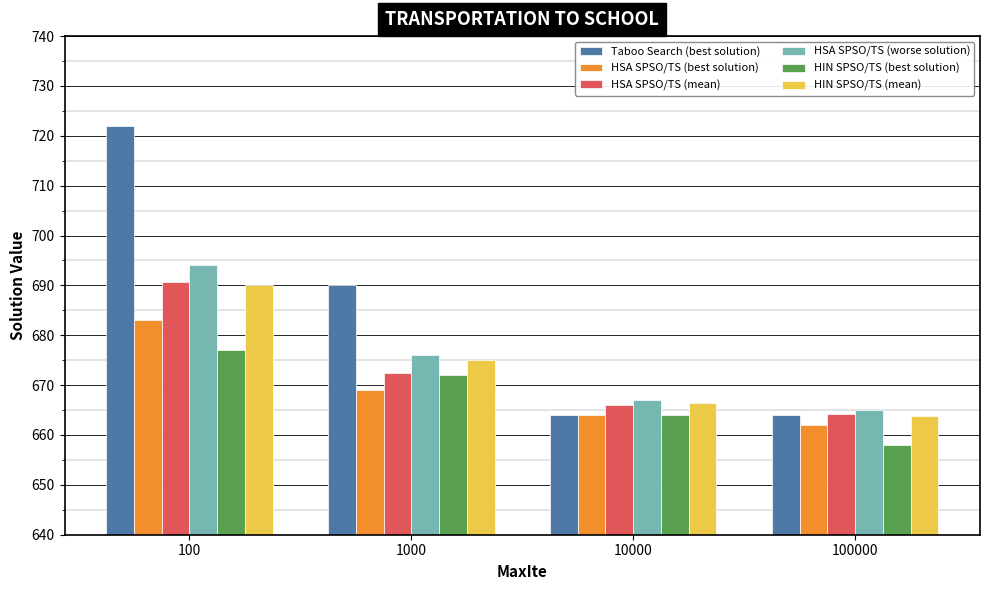

What is the sum of the HSA SPSO/TS (best solution) values at 100000 and 1000?

1331.0